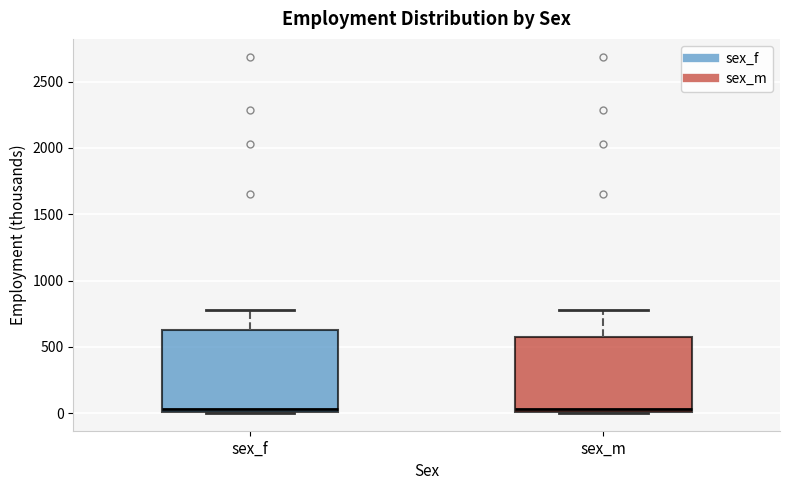

Reading left to right, transcribe this box plot: for each box, give where its median line is, the range the box spans, and where its two whiskers end, as read against the y-axis. The values are not printed on the chart, so give them approximately, as read against the axis.

sex_f: median 50, box 0 to 650, whiskers 0 to 800
sex_m: median 50, box 0 to 600, whiskers 0 to 800